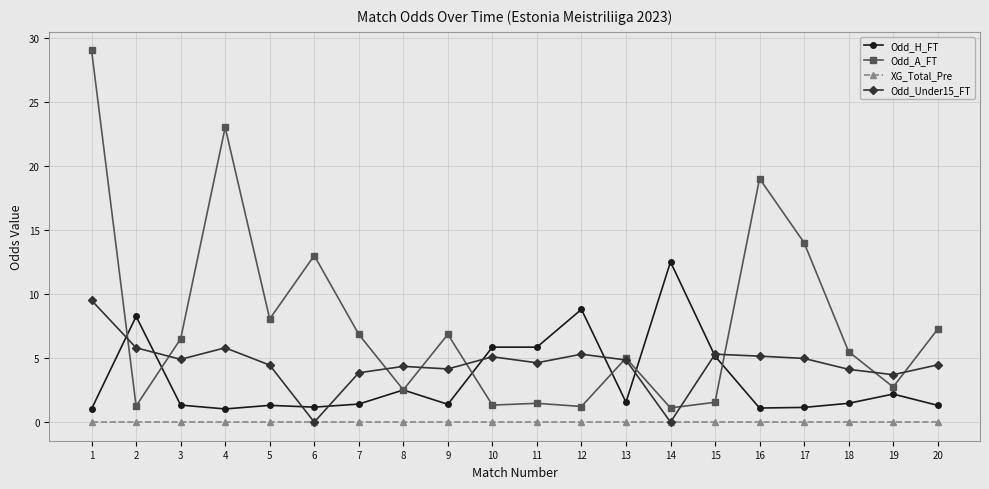

What is the value of the Odd_A_FT point at the 18th from the left?

5.5